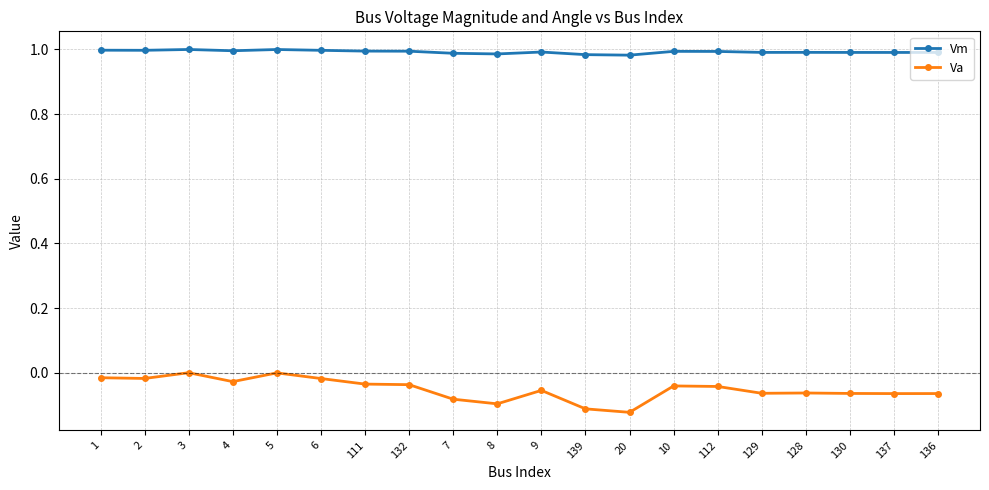

True or false: Va and Vm intersect in this chart.

False